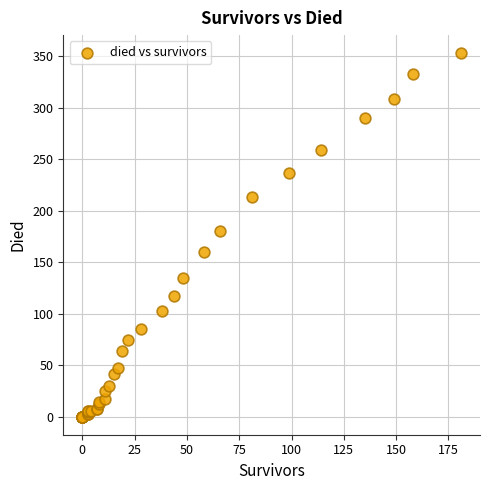

What Y value in the scatter plot is closest to 176?

180